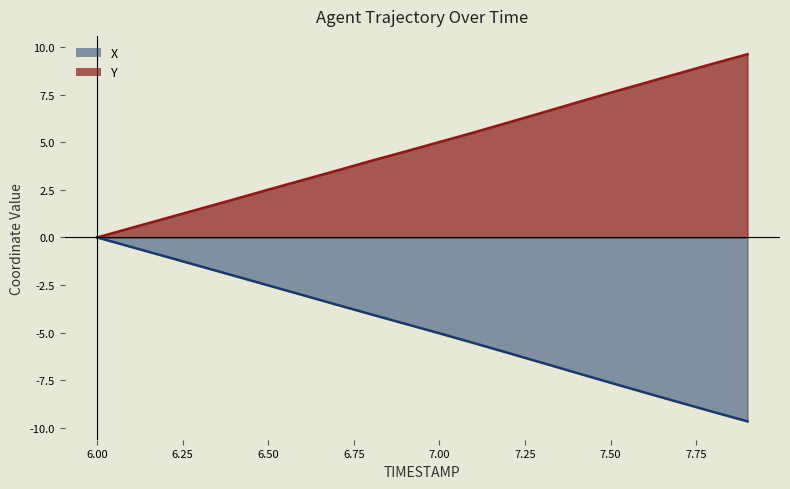

How many series are shown in this chart?

2